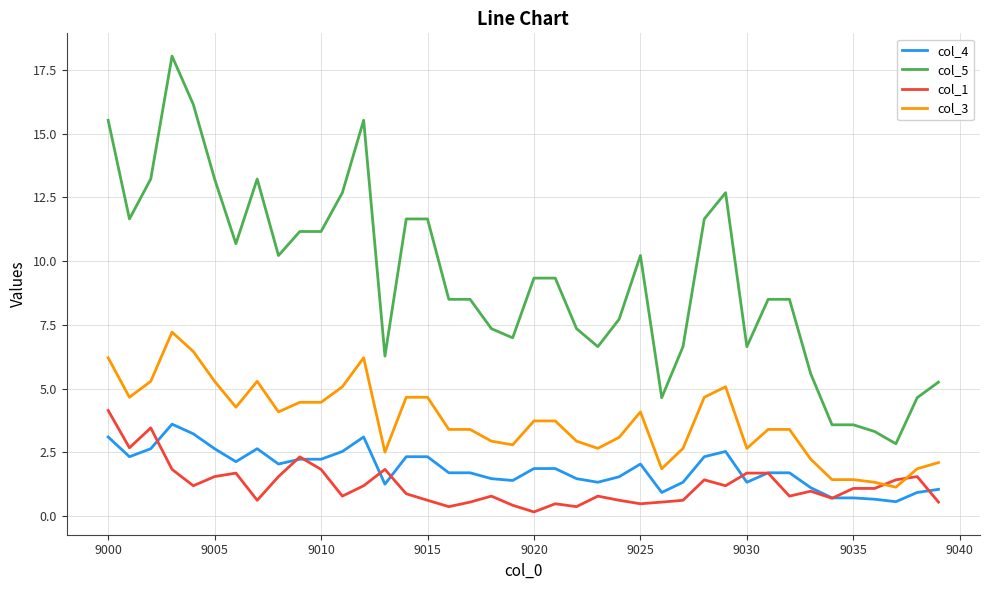

True or false: col_5 and col_4 intersect in this chart.

False